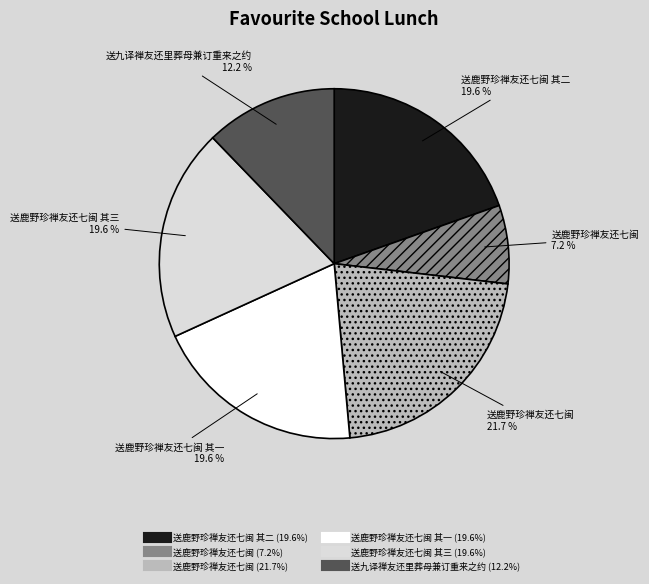

Is there any slice that represents more than half of the pie?

No